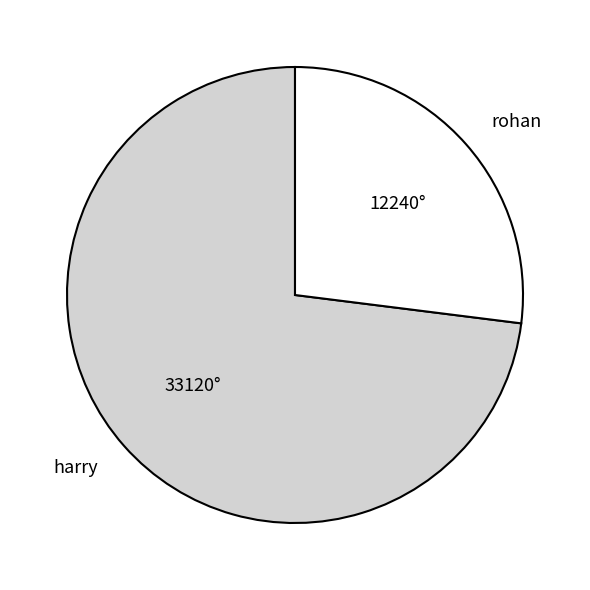

Does any single category account for the majority?

Yes